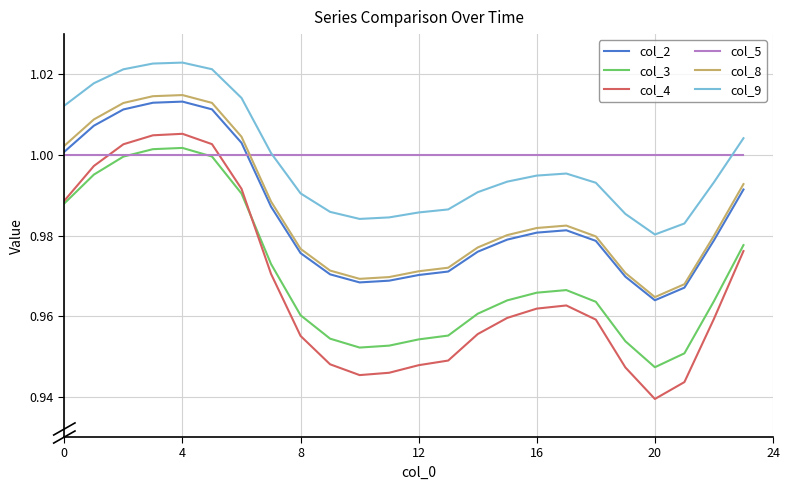

True or false: col_4 and col_2 cross at least once.

False